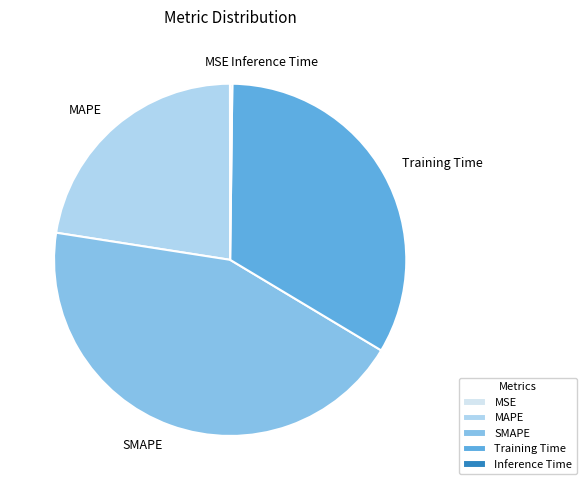

The MAPE slice represents 23% of the pie. True or false?

True